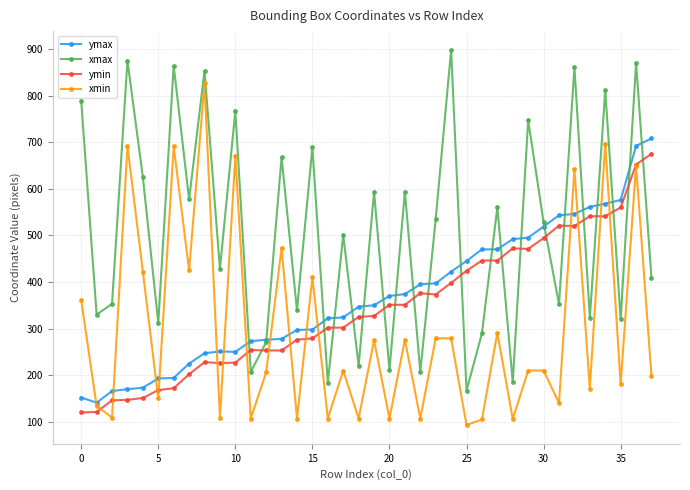

What are all the series names shown in the legend?

ymax, xmax, ymin, xmin